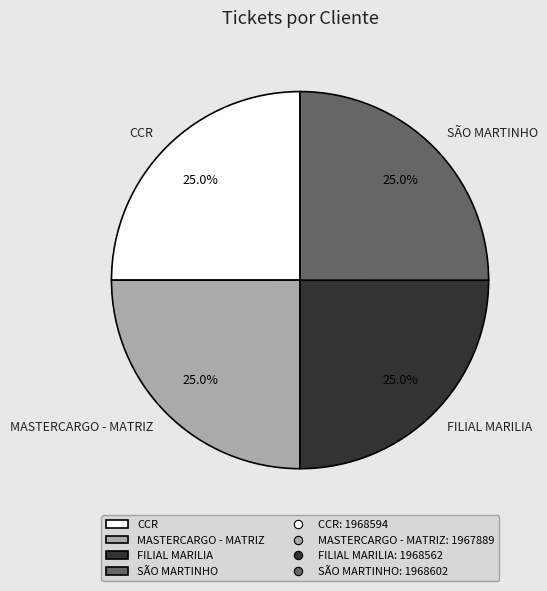

To the nearest percent, what is the combined percentage of SÃO MARTINHO and FILIAL MARILIA?

50%